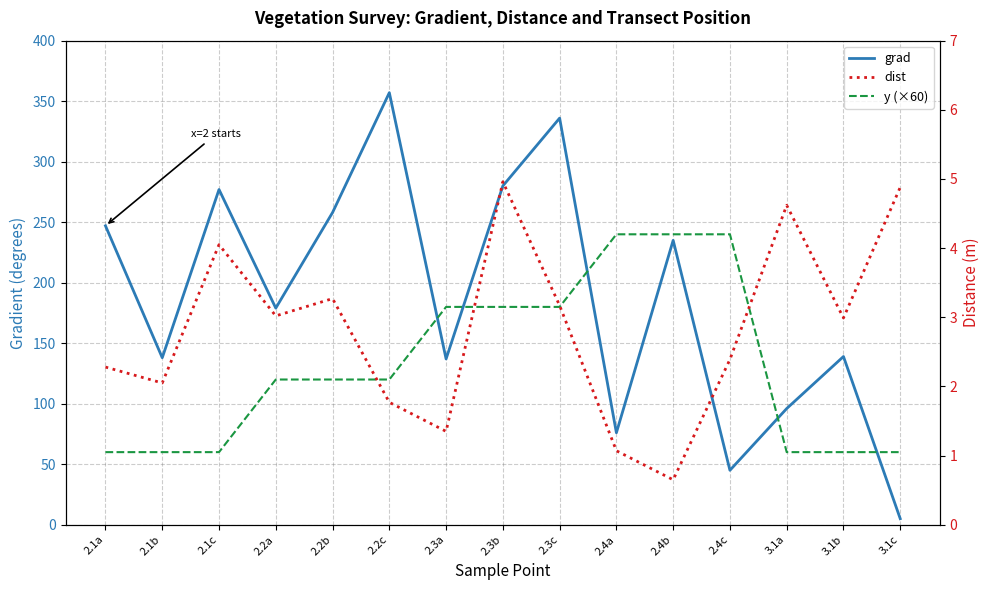

True or false: y (×60) has more than 2 points higher than both neighbors.

False